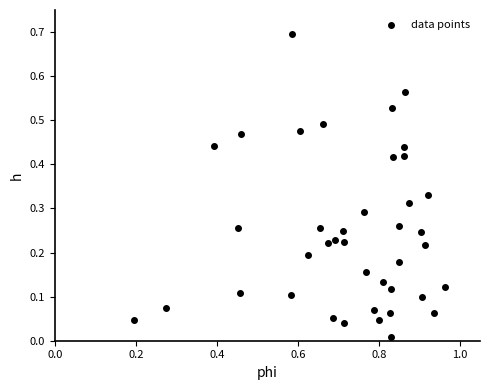

What is the range of Y values (max minus min)?

0.7